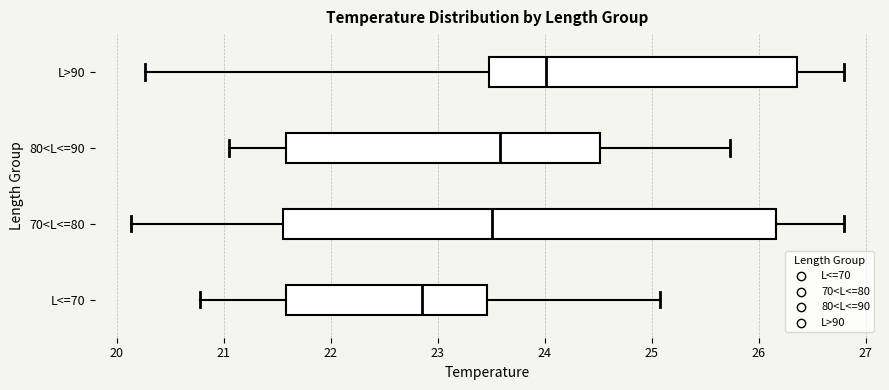

Reading bottom to top, transcribe this box plot: for each box, give where its median line is, the range the box spans, and where its two whiskers end, as read against the x-axis. The values are not printed on the chart, so give them approximately, as read against the axis.

L<=70: median 22.9, box 21.6 to 23.5, whiskers 20.8 to 25.1
70<L<=80: median 23.5, box 21.6 to 26.2, whiskers 20.1 to 26.8
80<L<=90: median 23.6, box 21.6 to 24.5, whiskers 21.1 to 25.7
L>90: median 24.0, box 23.5 to 26.4, whiskers 20.3 to 26.8